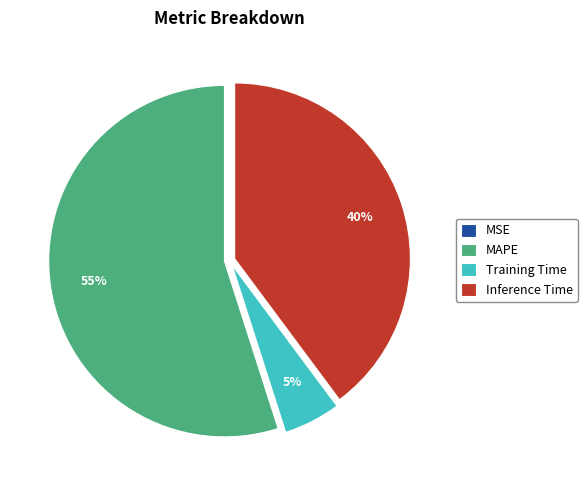

Do Inference Time and Training Time together represent more than half of the pie?

No